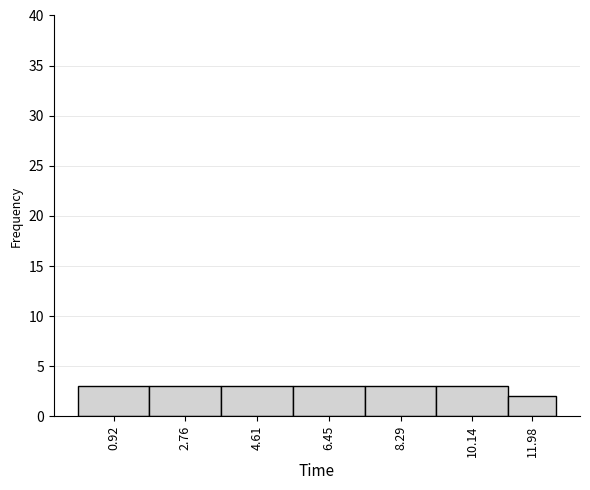

Reading left to right, transcribe all the data shown in this chart.

3	3	3	3	3	3	2